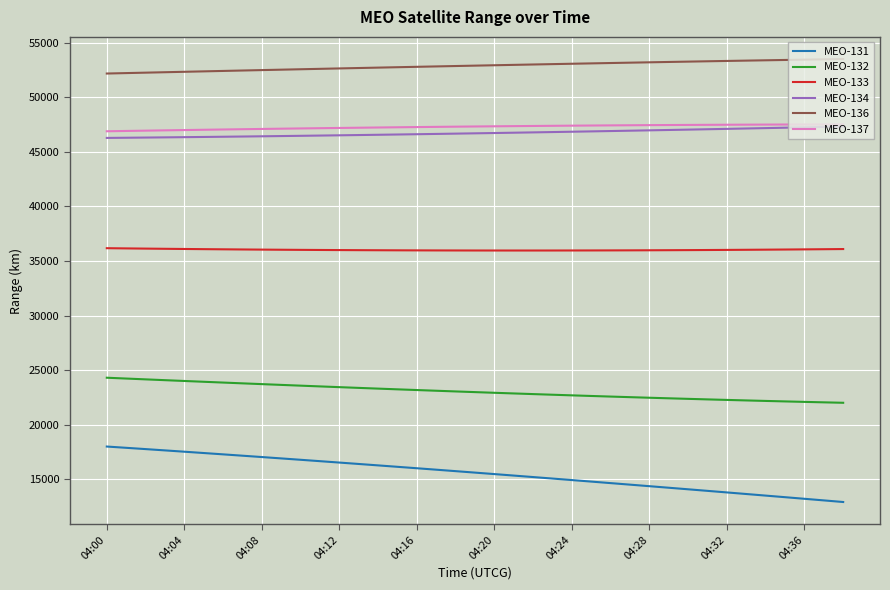

What is the lowest value of the MEO-132 series?

22020.8